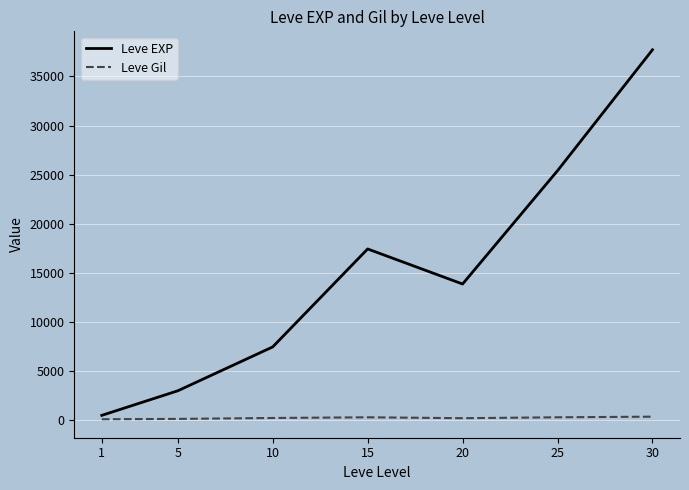

Rank the series by their maximum value, from lowest to highest.

Leve Gil, Leve EXP